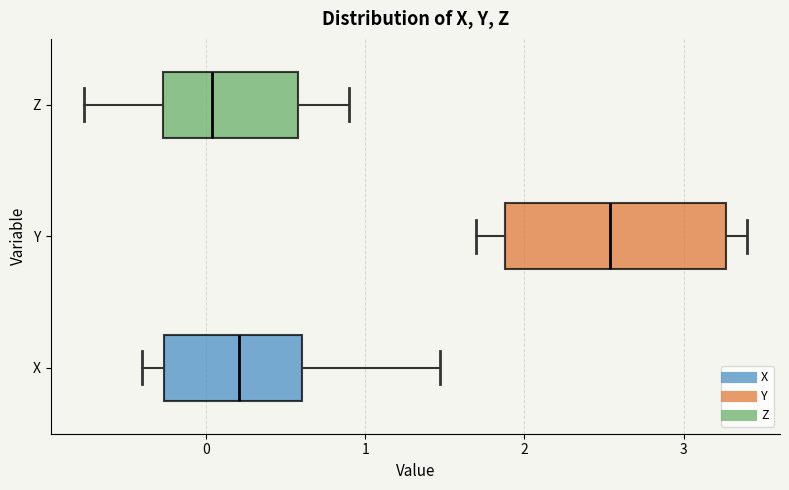

Comparing the boxes themselves (not the whiskers), which one is the widest?

Y